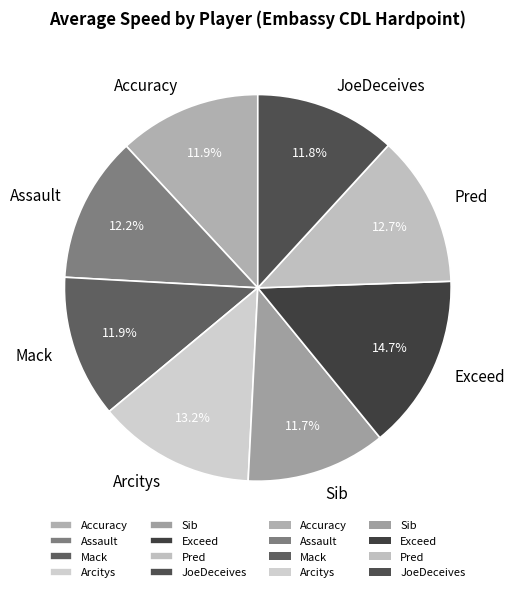

To the nearest percent, what is the combined percentage of Exceed and Pred?

27%